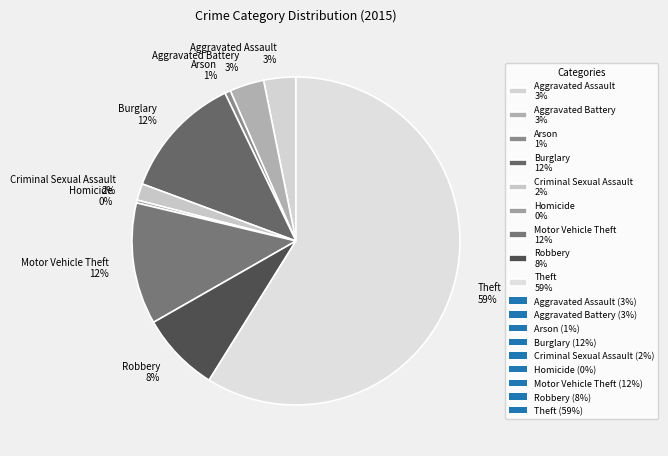

Combined, do Motor Vehicle Theft and Homicide account for over 50%?

No